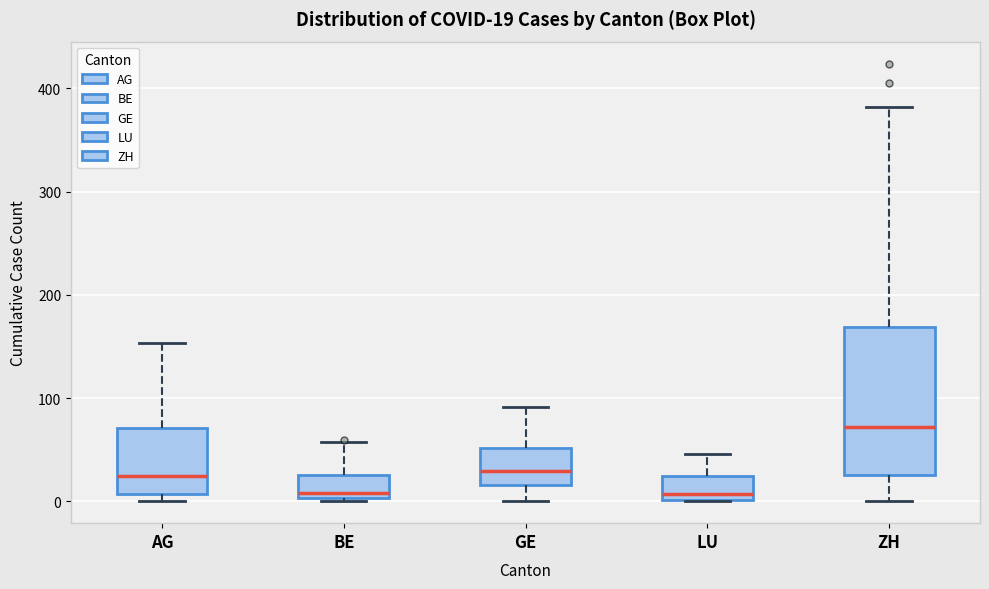

Which box is the tallest, from its lower edge to its upper edge?

ZH